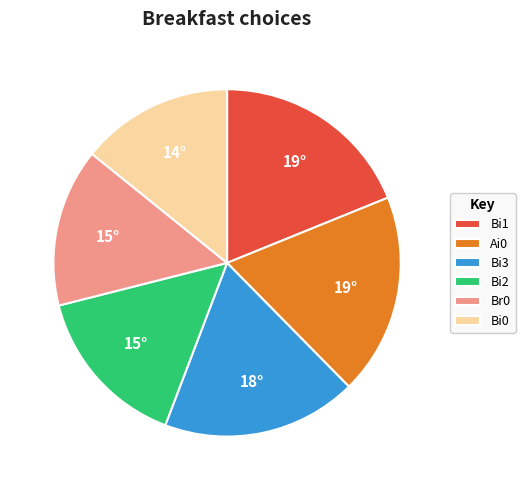

The Bi2 slice represents 15% of the pie. True or false?

True